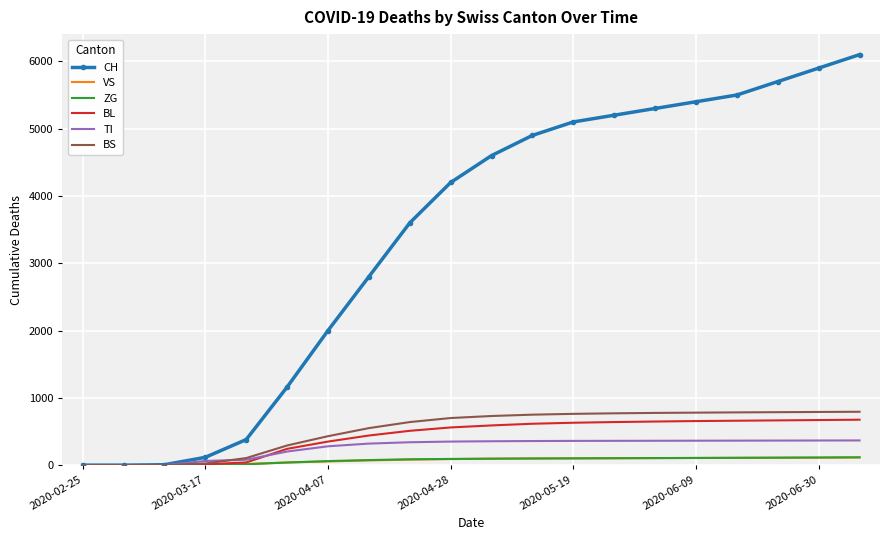

Which series has the widest spread of values?

CH